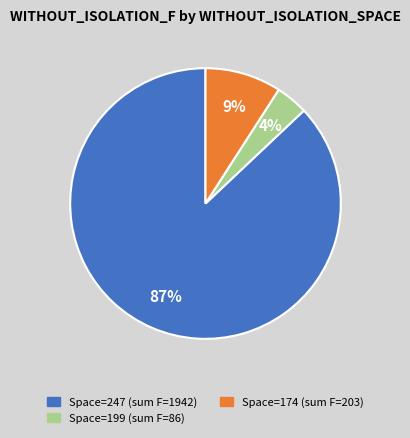

Count the number of slices in the pie.

3